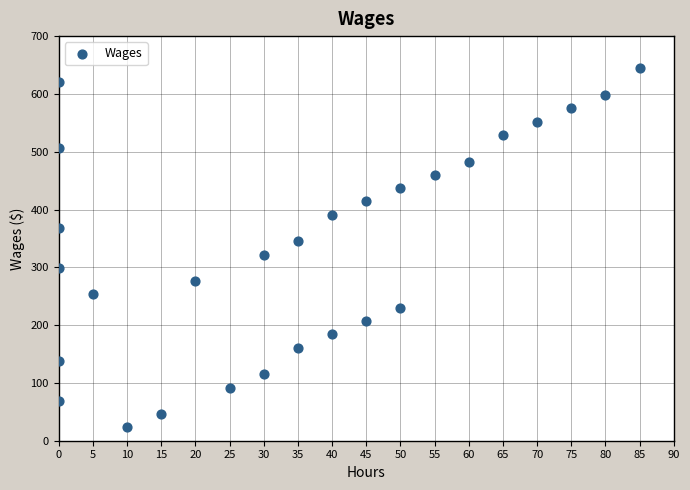

What is the range of X values (max minus min)?

85